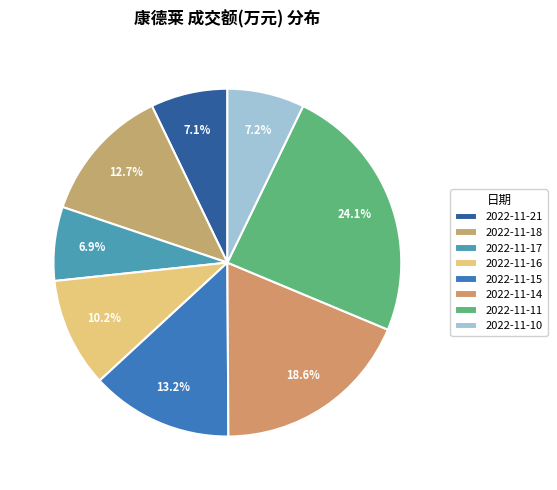

To the nearest percent, what is the combined percentage of 2022-11-18 and 2022-11-10?

20%